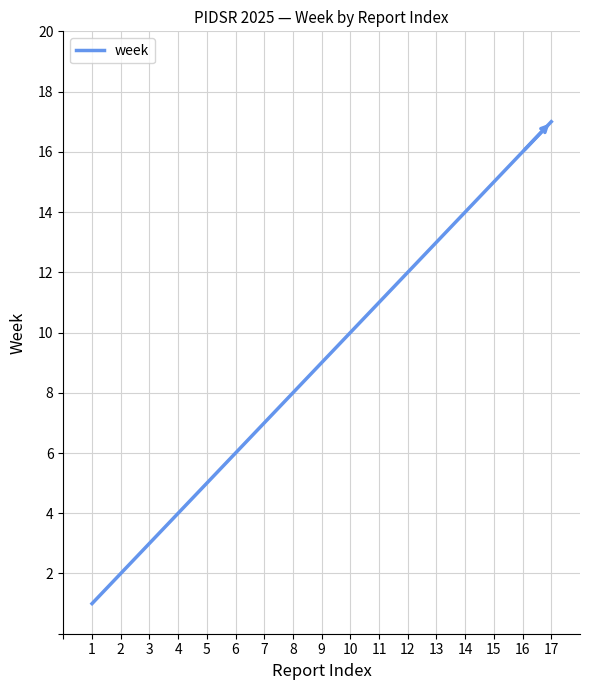

How many lines are shown in the chart?

1